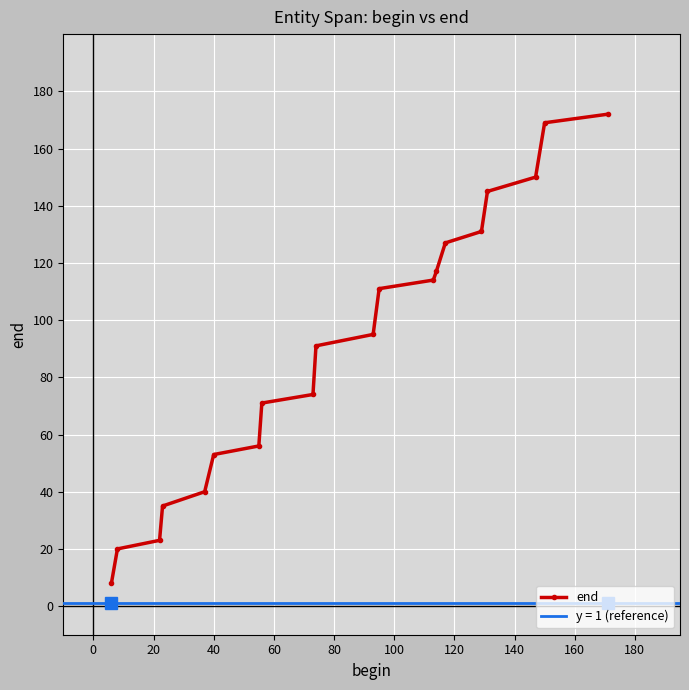

What is the value of the end point at the 3rd from the left?

23